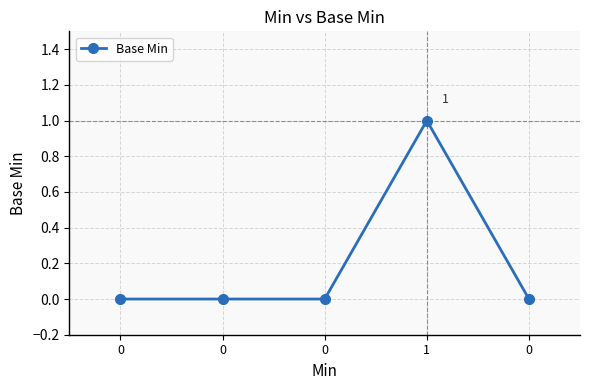

How many values are between 0 and 1?

5